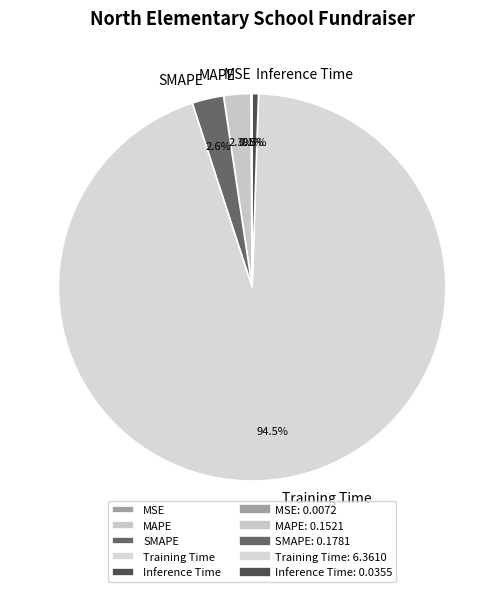

Which category has the biggest portion of the pie?

Training Time